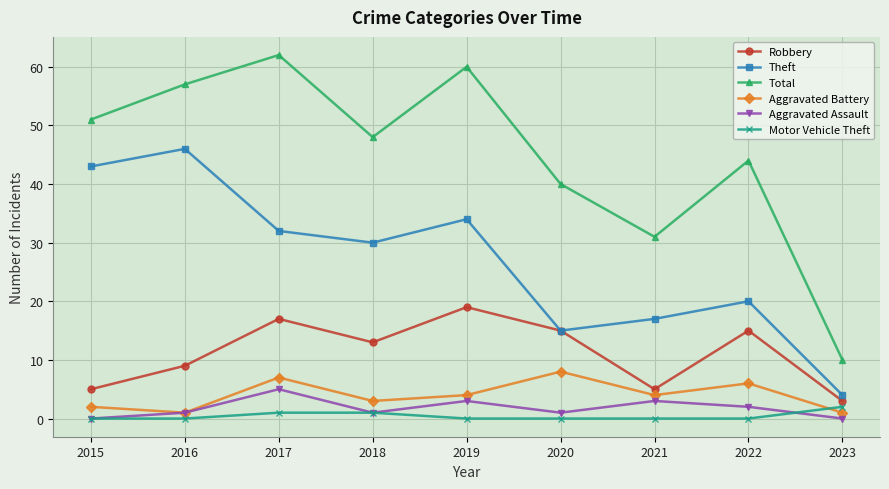

Is the value of Motor Vehicle Theft at 2022 greater than the value of Aggravated Assault at 2019?

No